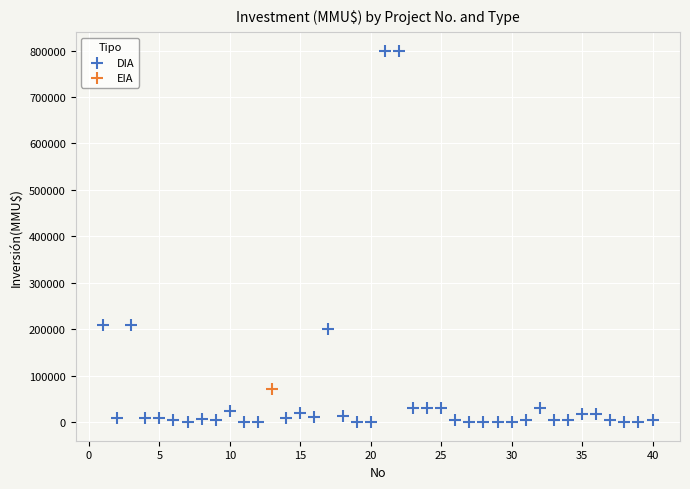

What are all the series names shown in the legend?

DIA, EIA